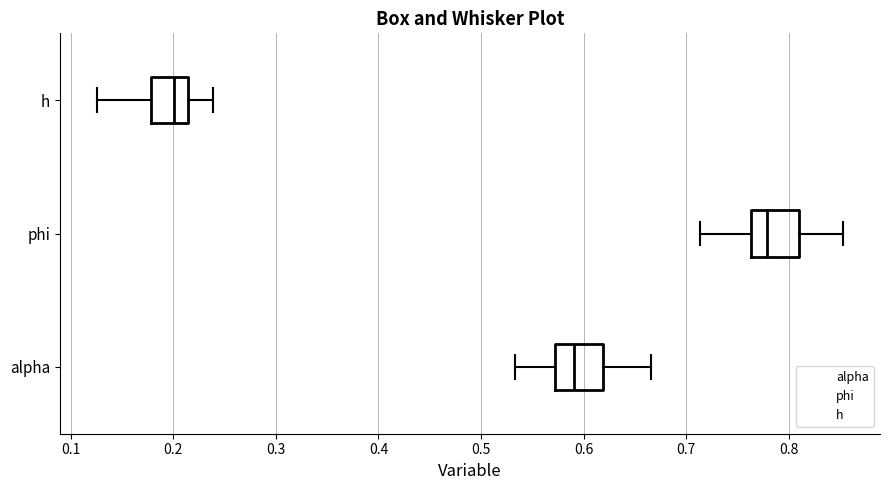

Where does the left whisker of the box for alpha end on the x-axis? The values are not printed on the chart, so give them approximately, as read against the axis.

0.53